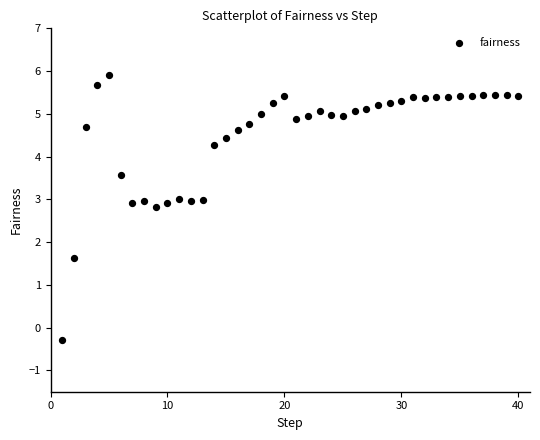

What is the range of Y values (max minus min)?

6.2